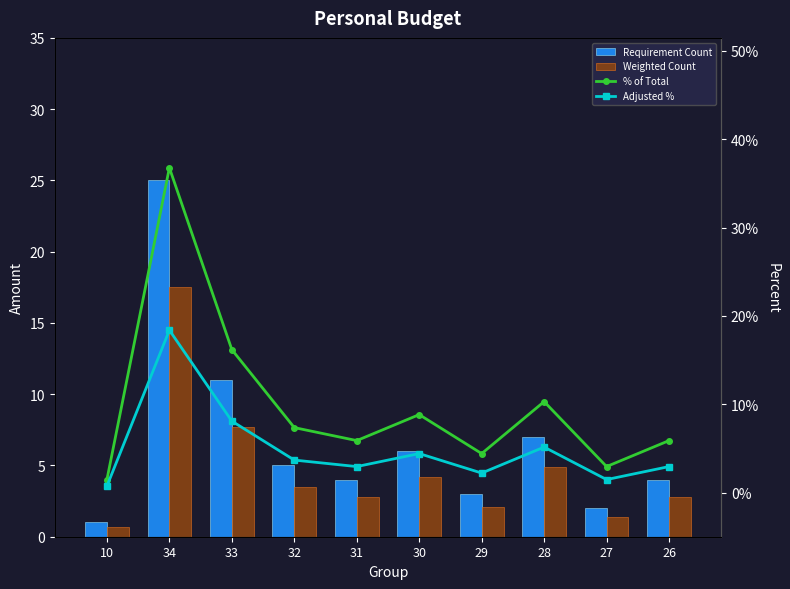

How many data points in Requirement Count are less than 5?

5